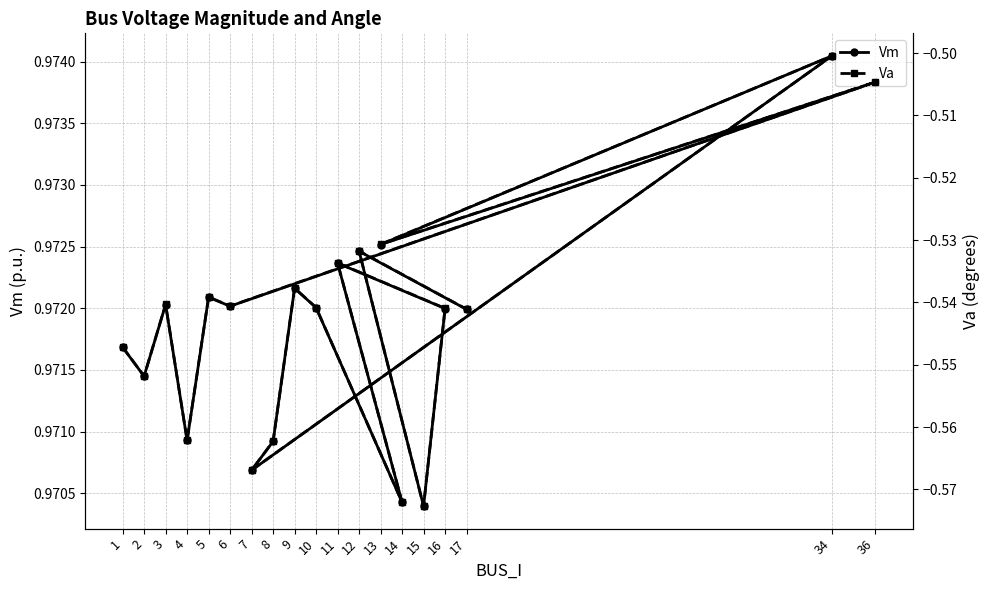

How many series are shown in this chart?

2